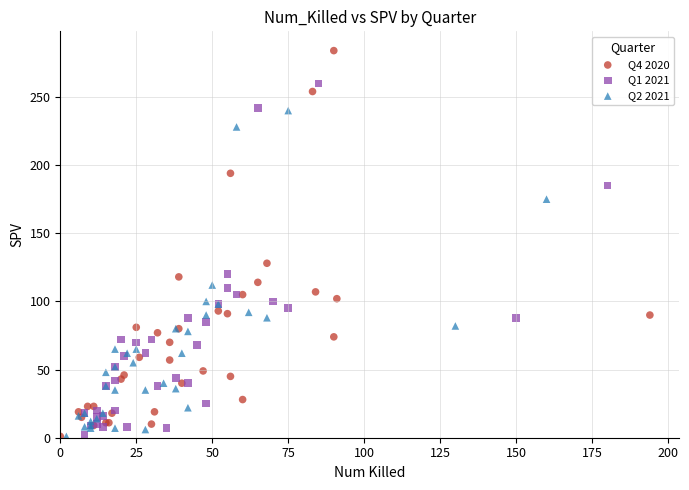

Which series reaches the maximum Y coordinate?

Q4 2020